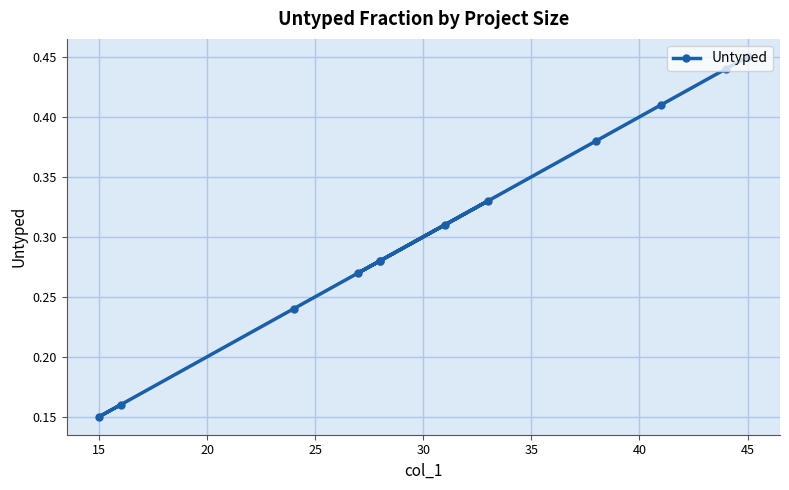

Is it true that the value at 30 is 0.3?

True